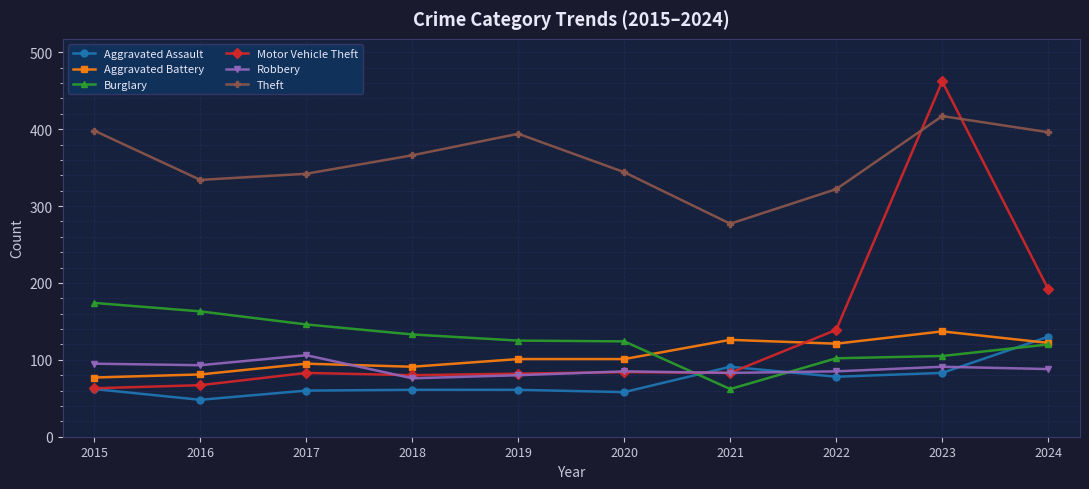

Where does the Burglary series first go above 125?

2015